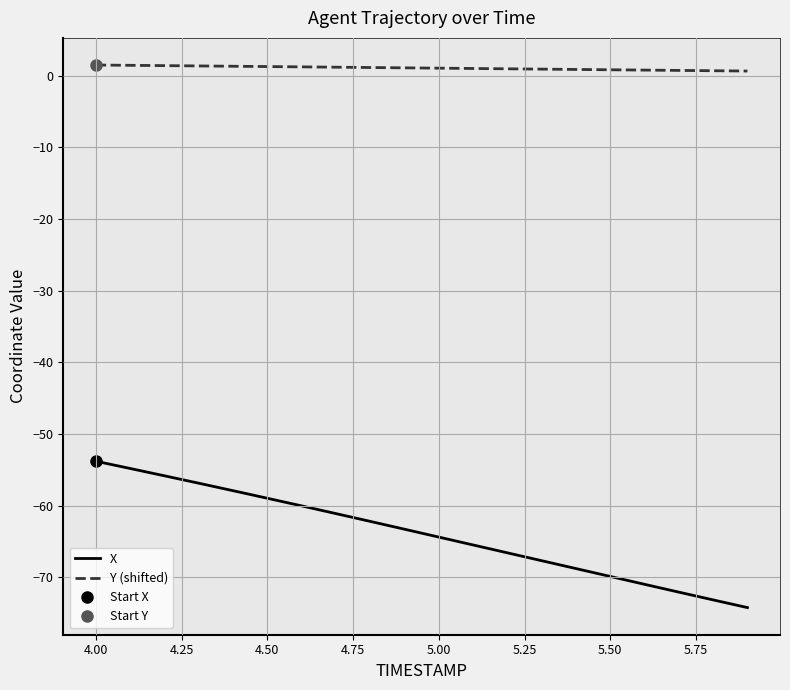

What is the highest value of the X series?

-53.8